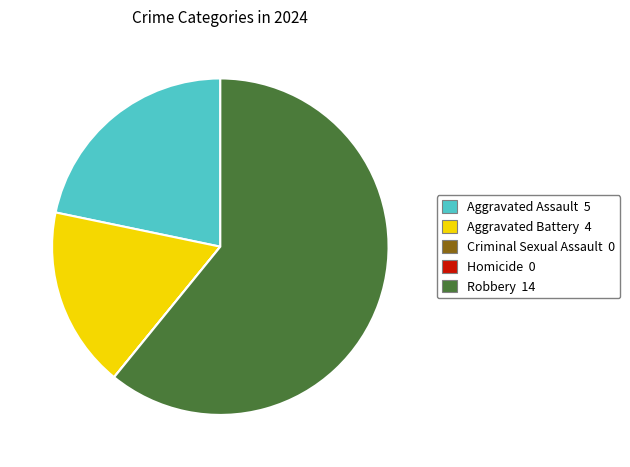

Between Aggravated Assault and Robbery, which is larger?

Robbery